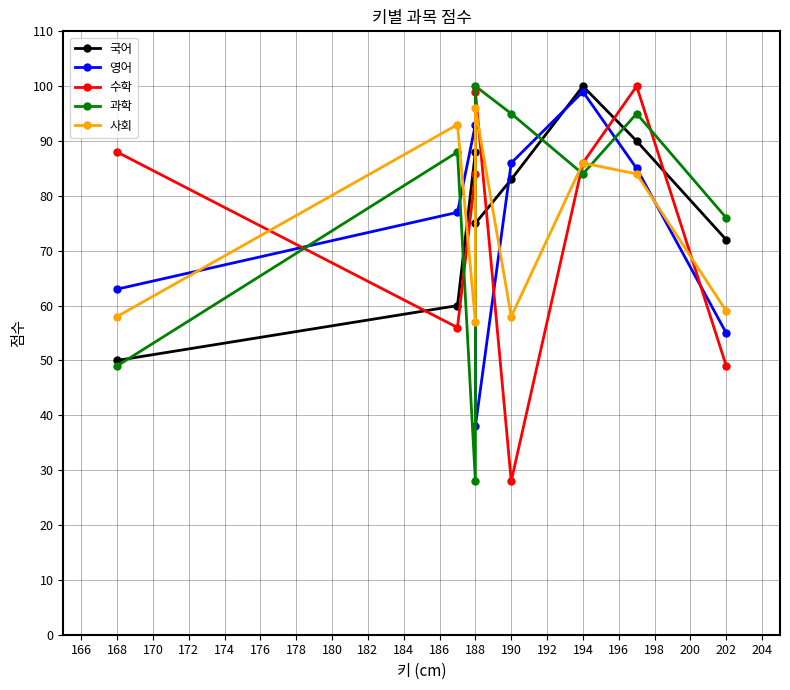

How many data points does each series have?

8